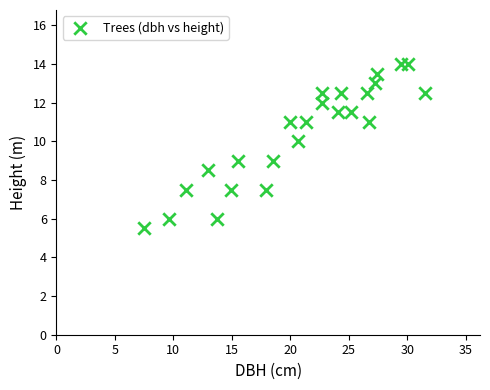

What is the range of Y values (max minus min)?

8.5